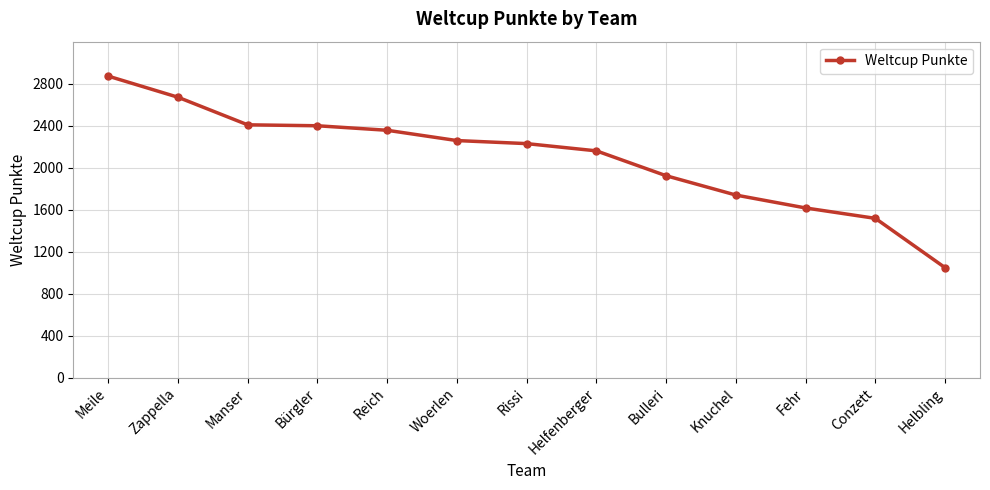

Where does the data first go above 2229?

Meile